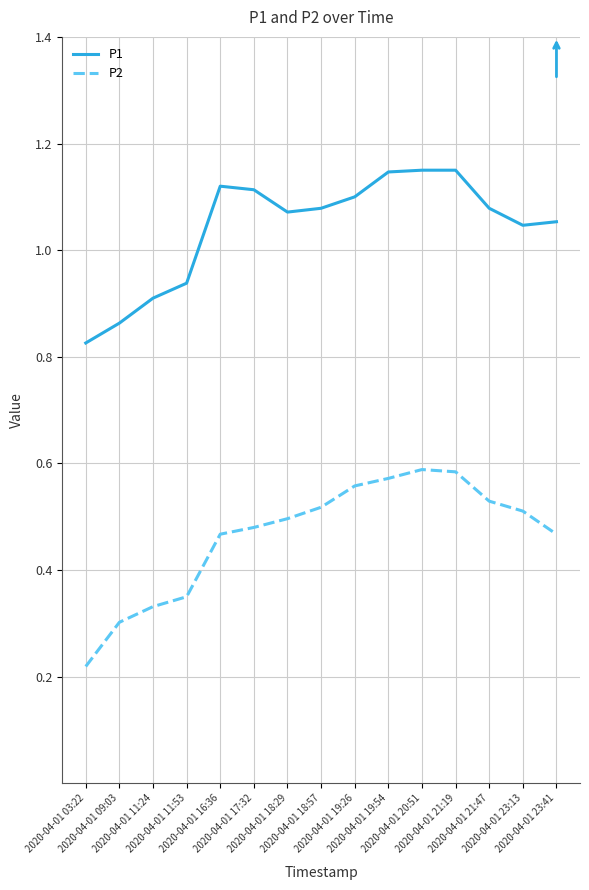

Rank the series by their maximum value, from highest to lowest.

P1, P2